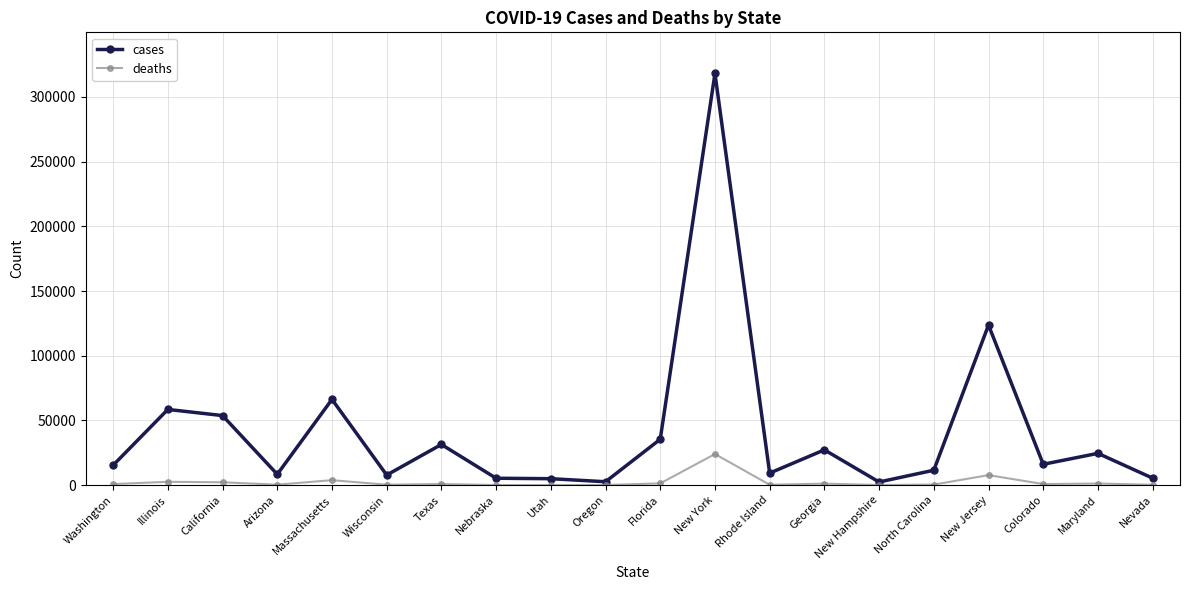

Is it true that cases equals 66263 at Massachusetts?

True